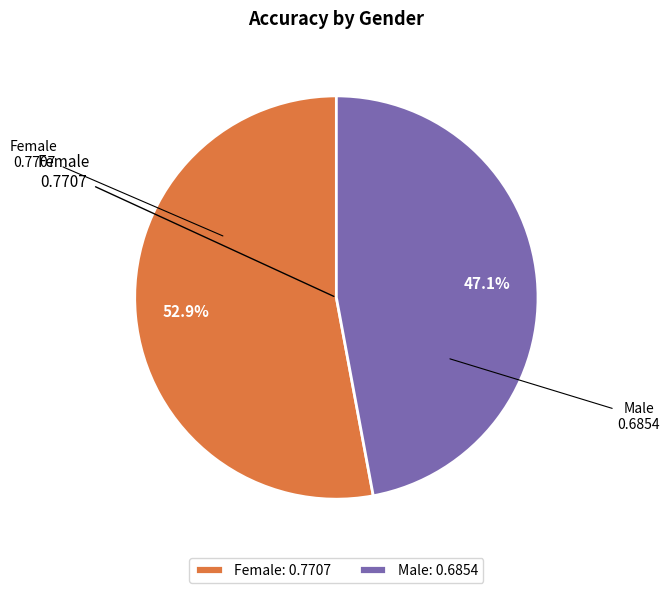

To the nearest percent, what is the combined percentage of Female and Male?

100%